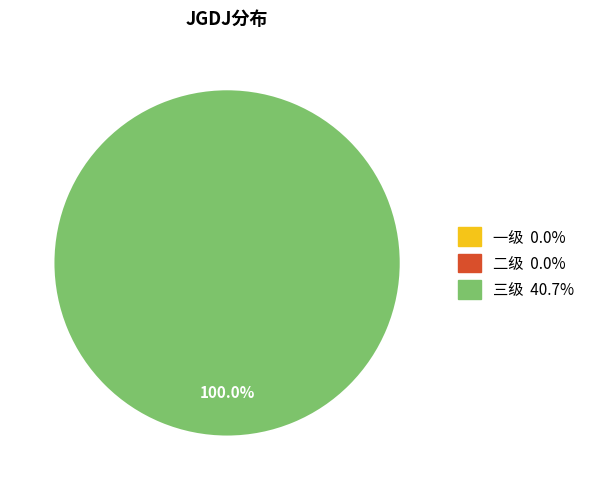

How many segments does this pie chart have?

3